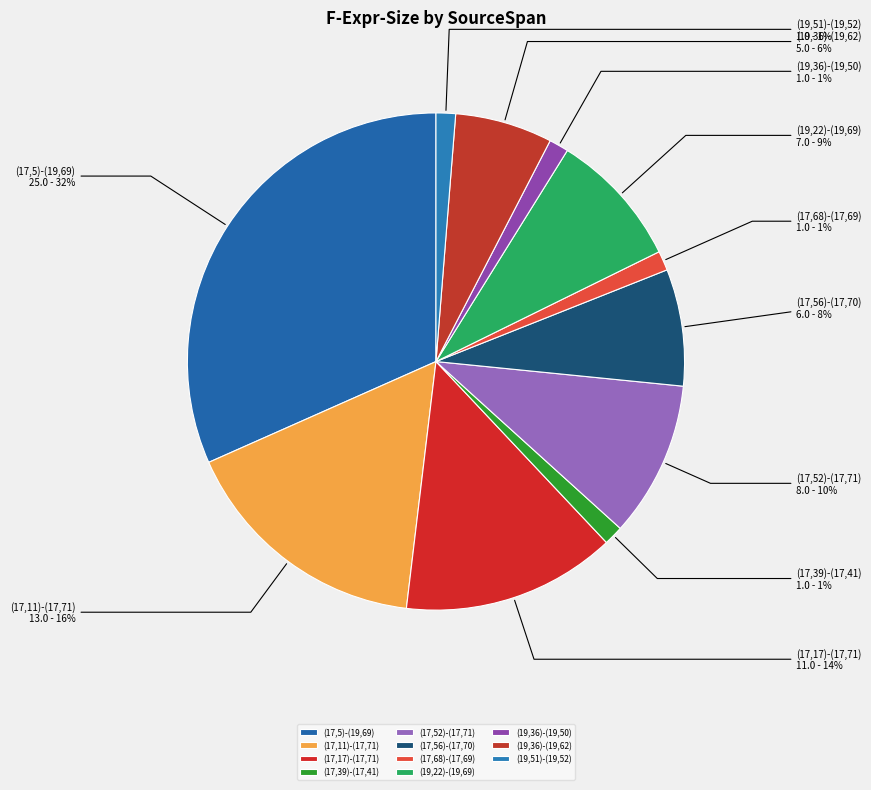

What is the largest slice in the pie chart?

(17,5)-(19,69)